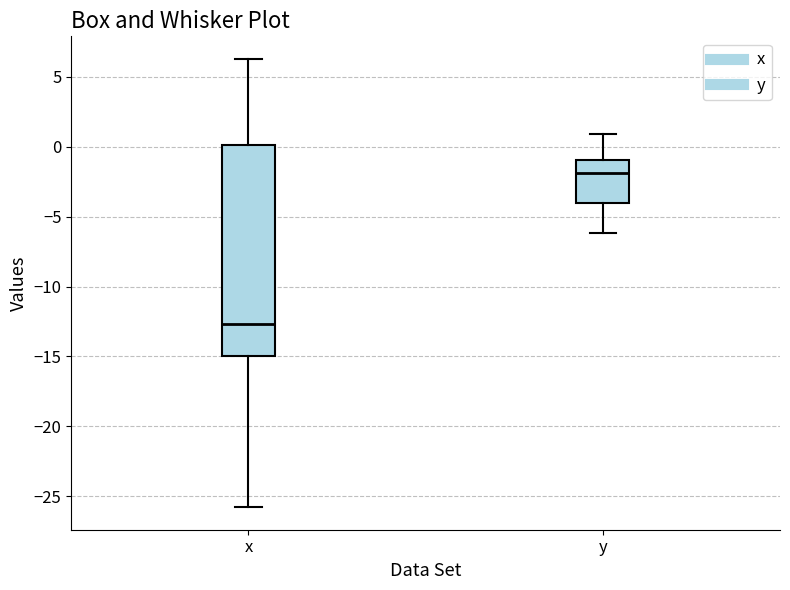

Reading left to right, transcribe this box plot: for each box, give where its median line is, the range the box spans, and where its two whiskers end, as read against the y-axis. The values are not printed on the chart, so give them approximately, as read against the axis.

x: median -12.5, box -15.0 to 0.0, whiskers -26.0 to 6.5
y: median -2.0, box -4.0 to -1.0, whiskers -6.0 to 1.0